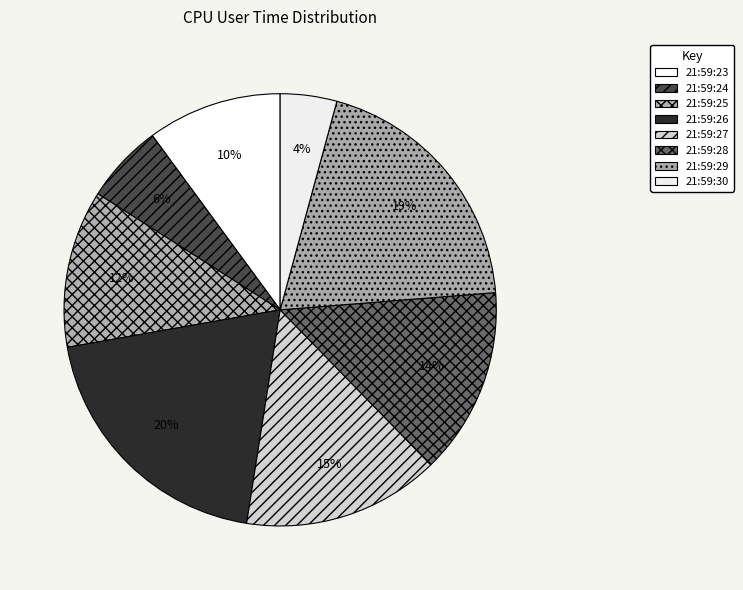

How many slices are in this pie chart?

8